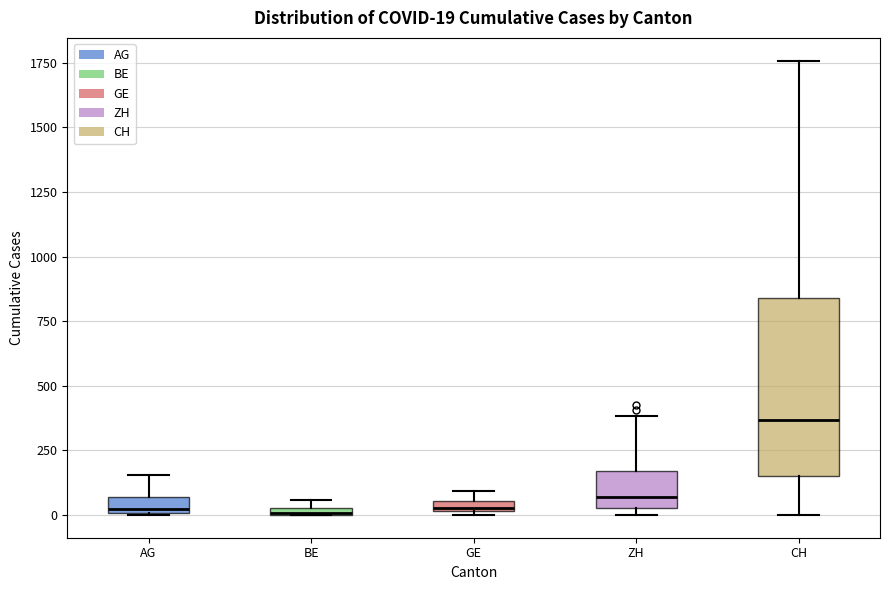

Which box is the tallest, from its lower edge to its upper edge?

CH